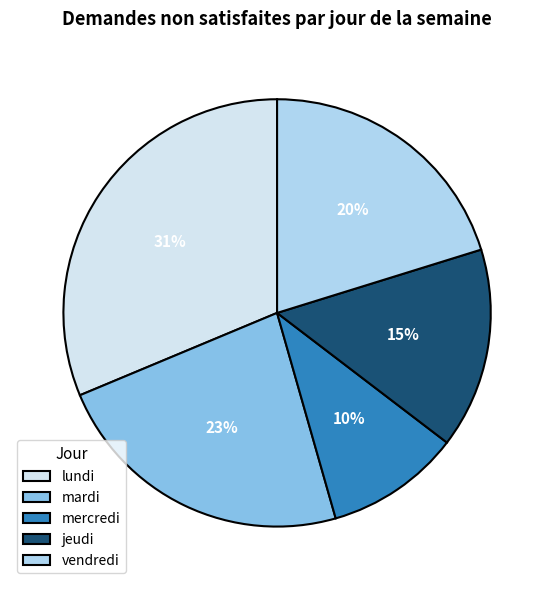

Is it true that mardi is 13% of the pie?

False